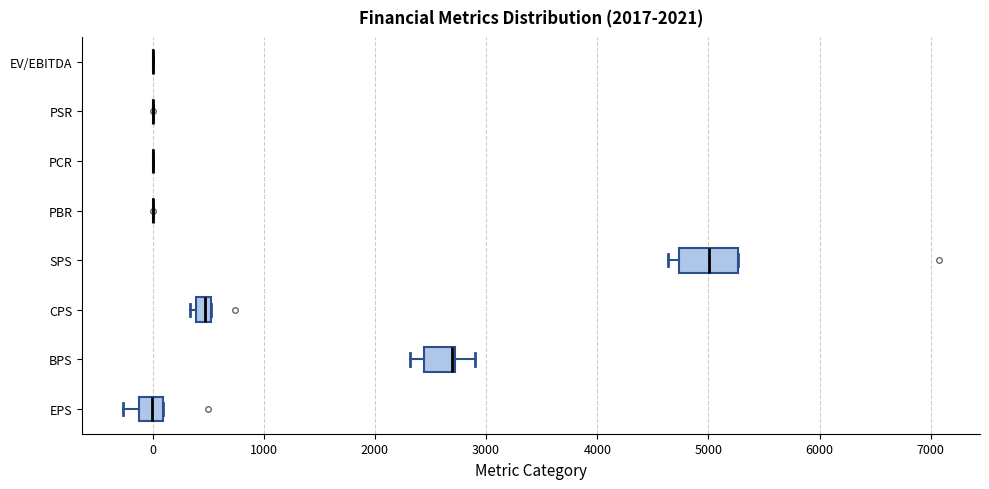

Comparing the boxes themselves (not the whiskers), which one is the widest?

SPS